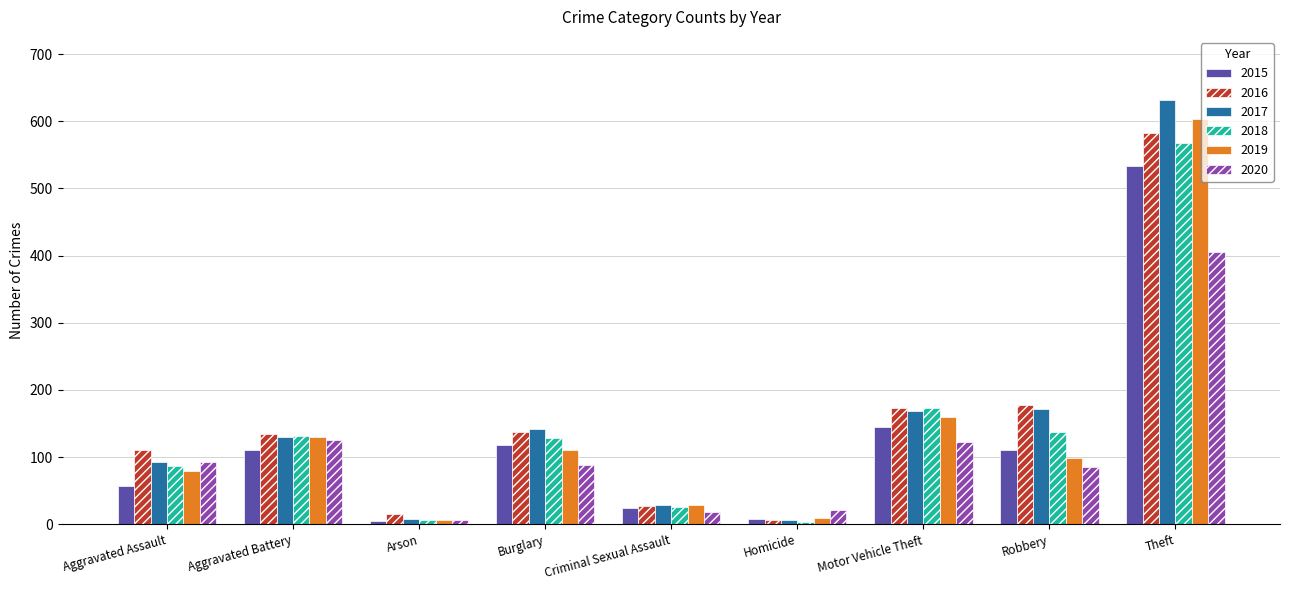

Read the 2019 value at Arson.

6